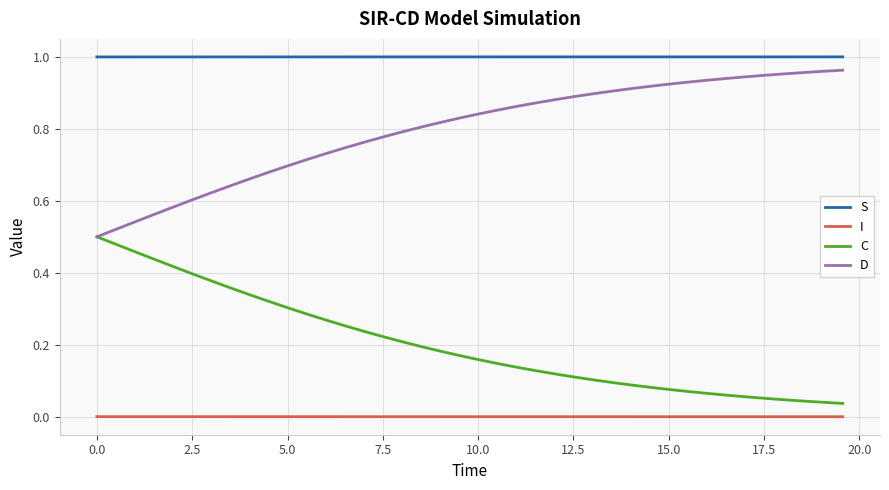

At how many categories does at least one series exceed 0?

40